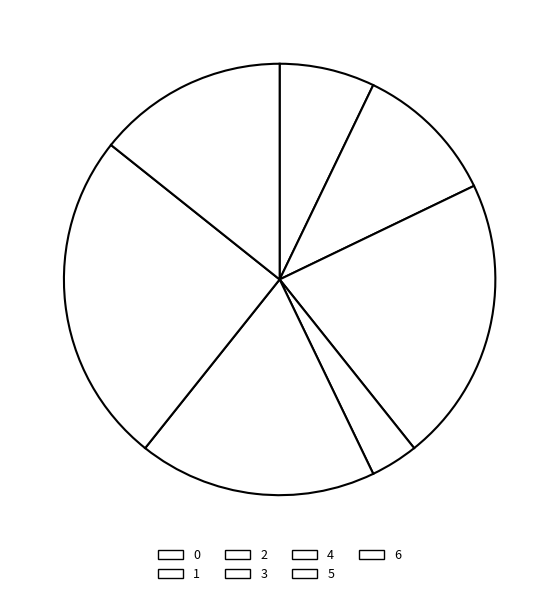

Combined, do 6 and 0 account for over 50%?

No